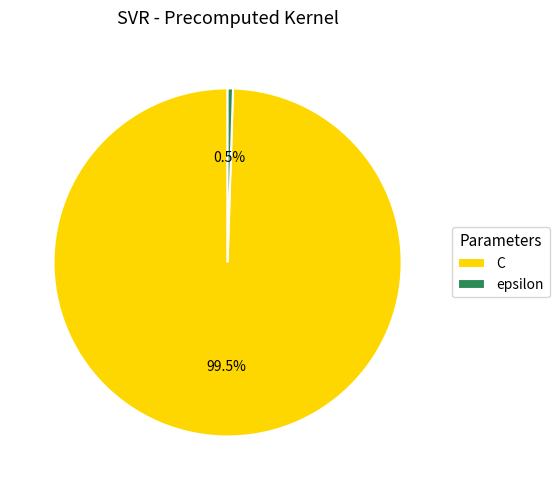

Does C represent more than half of the total?

Yes